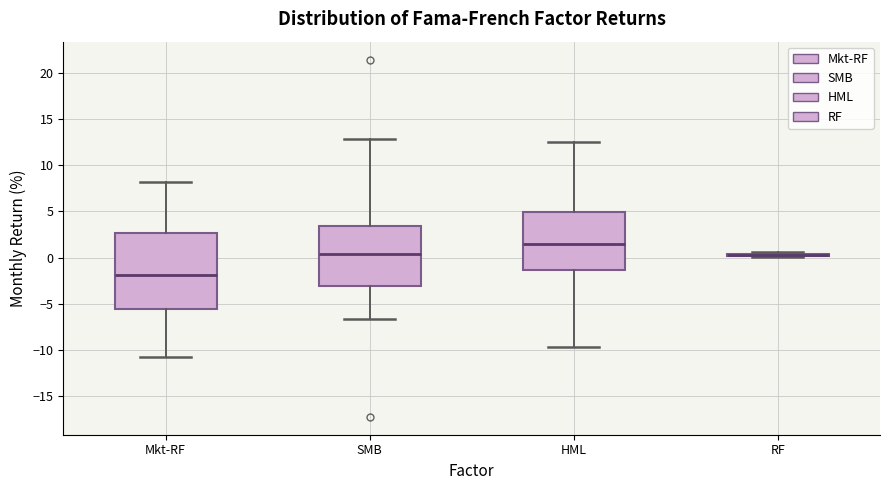

Which box is the tallest, from its lower edge to its upper edge?

Mkt-RF